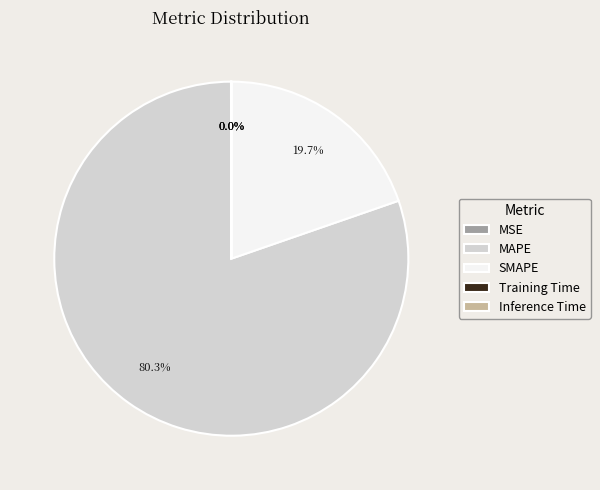

True or false: SMAPE accounts for 20% of the total.

True